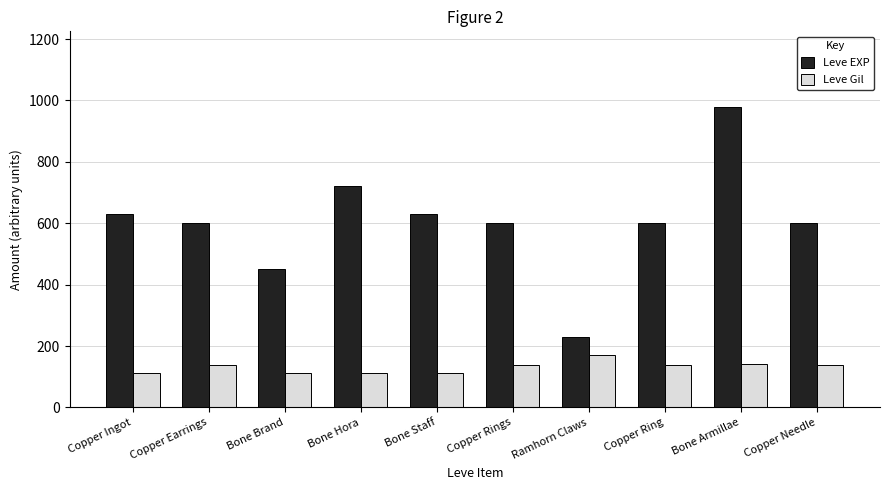

How many distinct data groups are displayed?

2